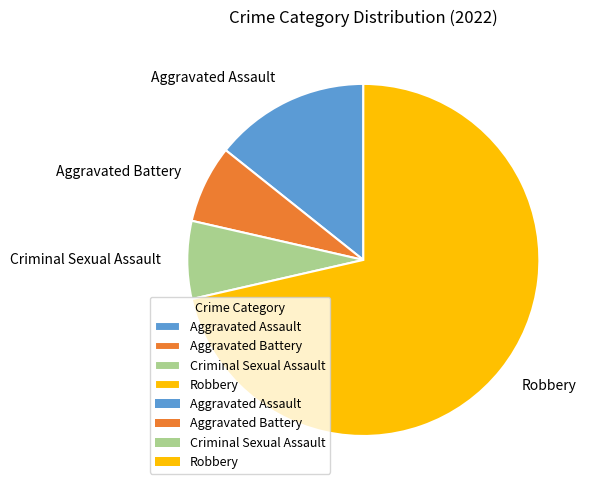

Does any single category account for the majority?

Yes